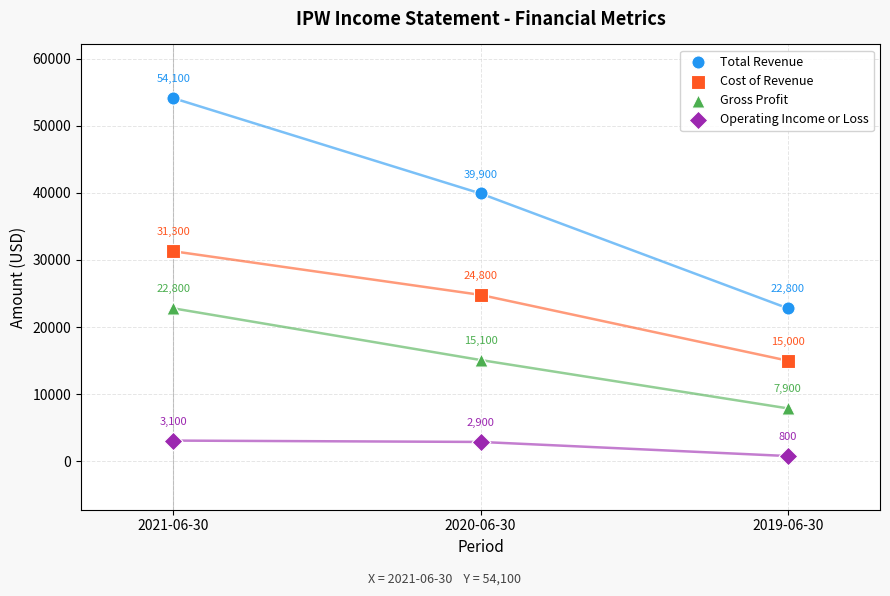

Across all series, what Y value is closest to 27450?

24800